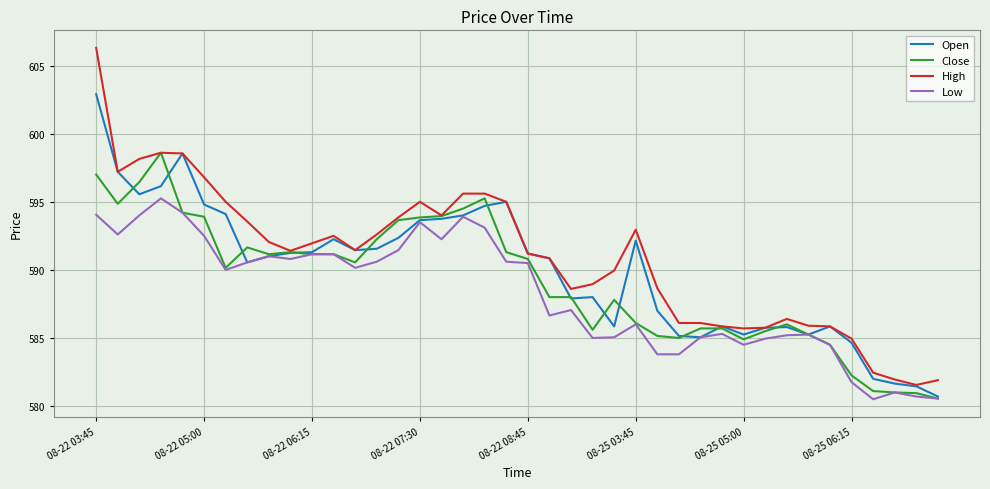

List the series in order of their peak value, lowest first.

Low, Close, Open, High